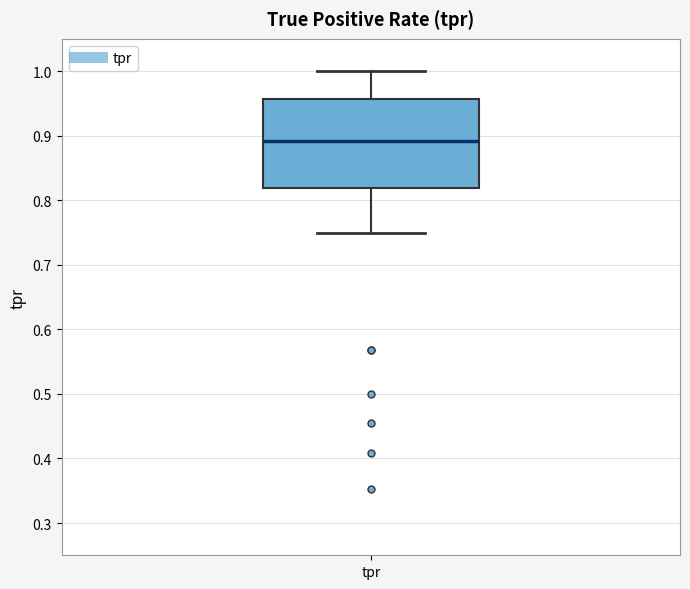

Read this box plot against the y-axis: the position of the median line, the range covered by the box, and the ends of both whiskers. The values are not printed on the chart, so give them approximately, as read against the axis.

median 0.89, box 0.82 to 0.96, whiskers 0.75 to 1.00